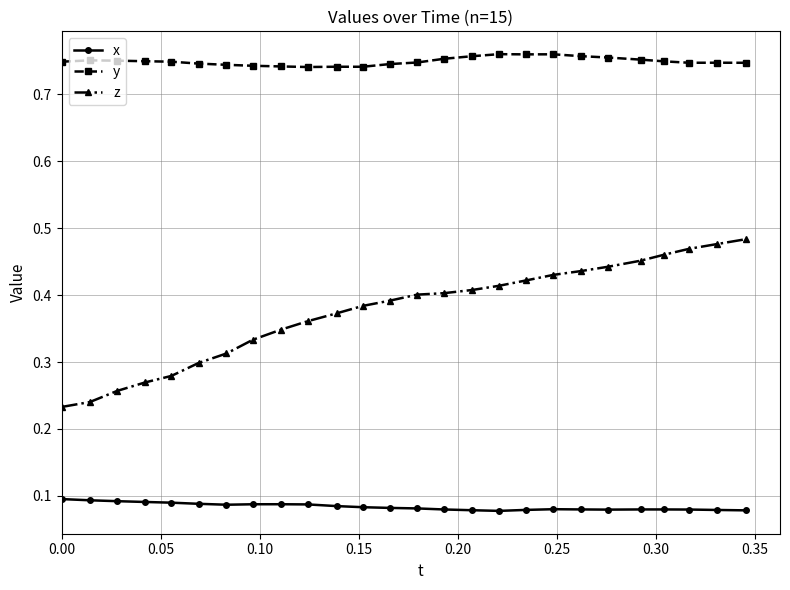

True or false: x has more than 0 interior local peaks.

True